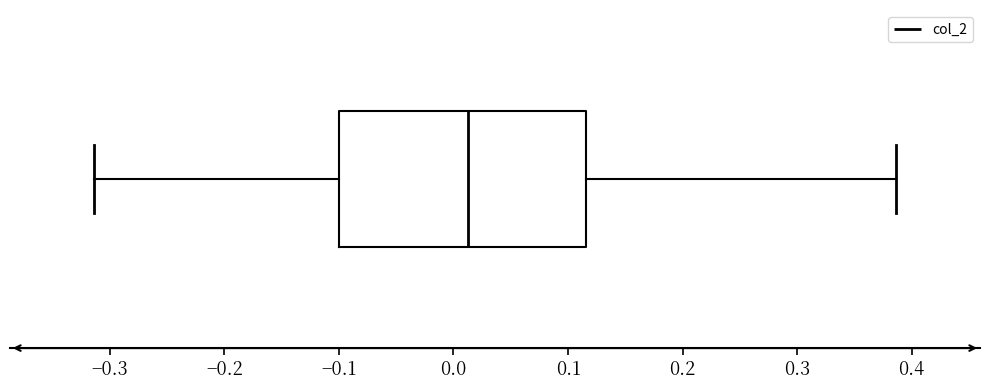

Read this box plot against the x-axis: the position of the median line, the range covered by the box, and the ends of both whiskers. The values are not printed on the chart, so give them approximately, as read against the axis.

median 0.01, box -0.10 to 0.12, whiskers -0.31 to 0.39